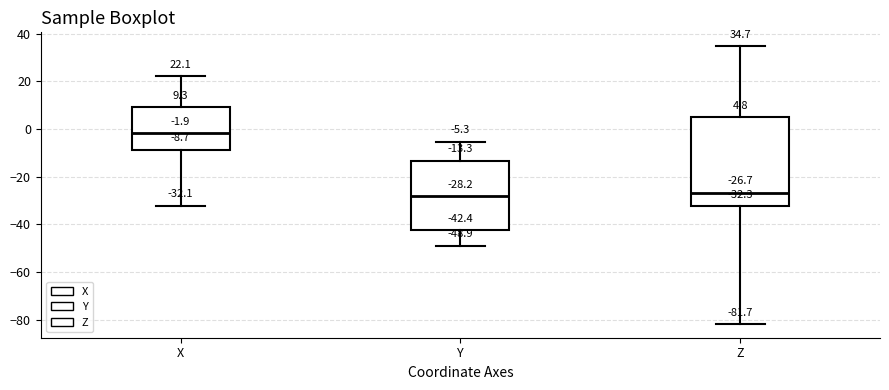

Comparing the boxes themselves (not the whiskers), which one is the tallest?

Z